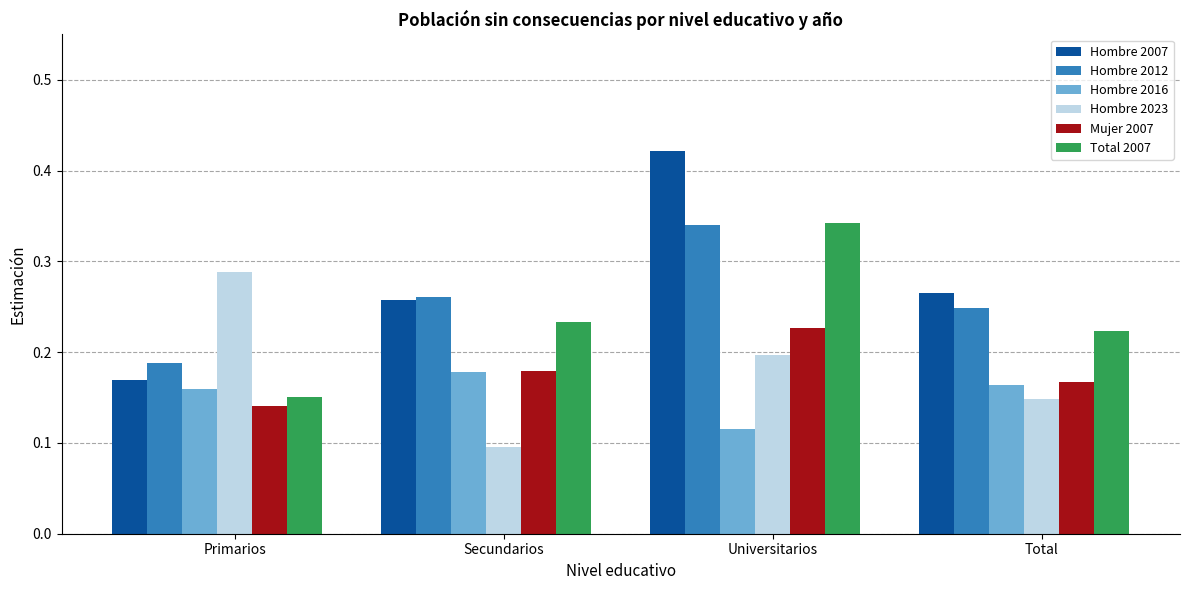

What is the label of the 2nd bar from the left?

Secundarios